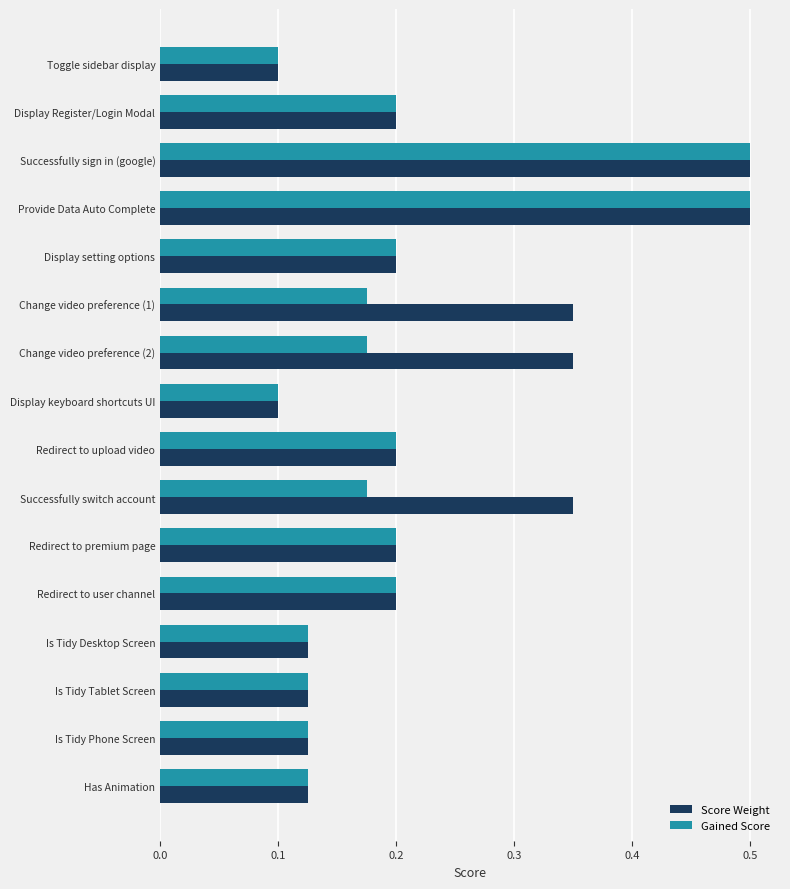

At how many categories does at least one series exceed 0?

16